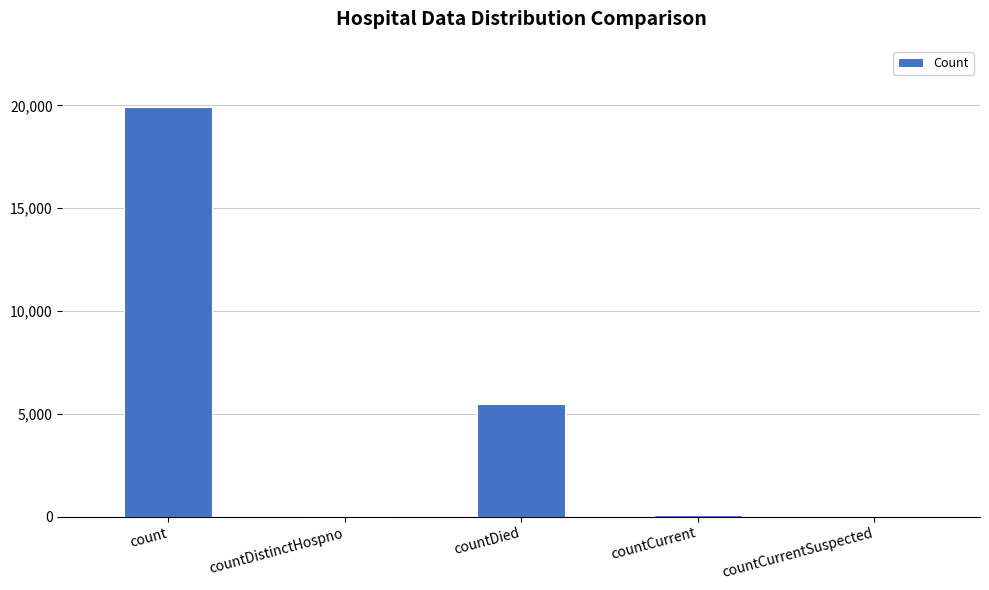

What is the sum of all values?

25500